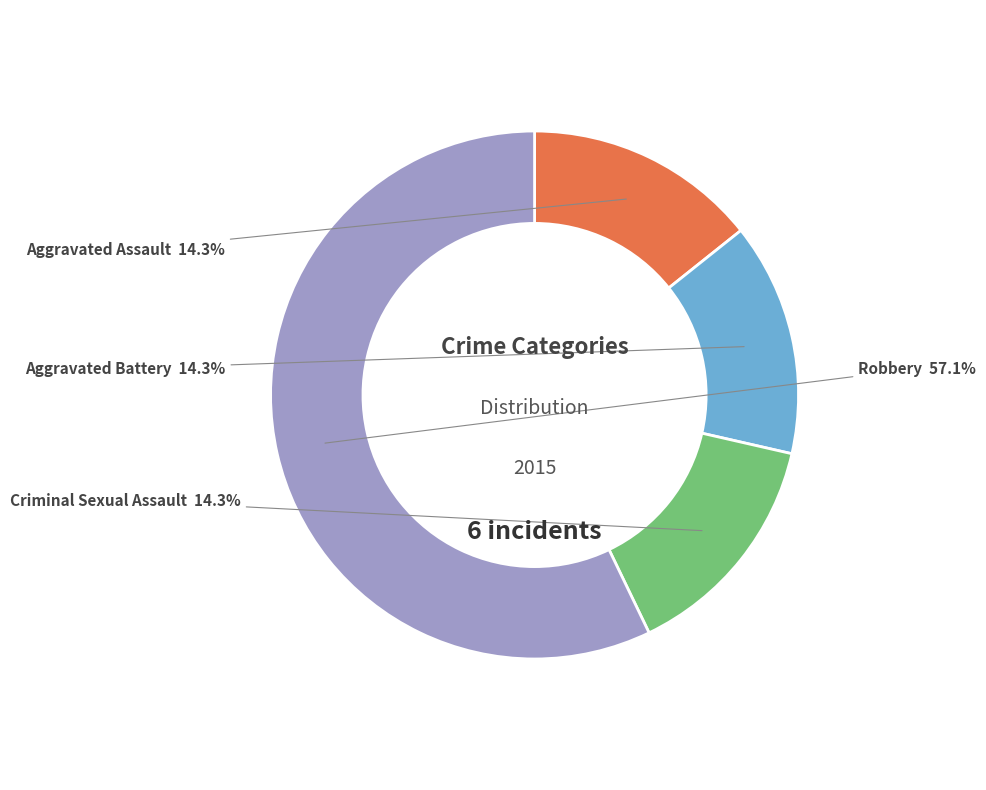

What percentage do Robbery and Criminal Sexual Assault together represent?

71.4%